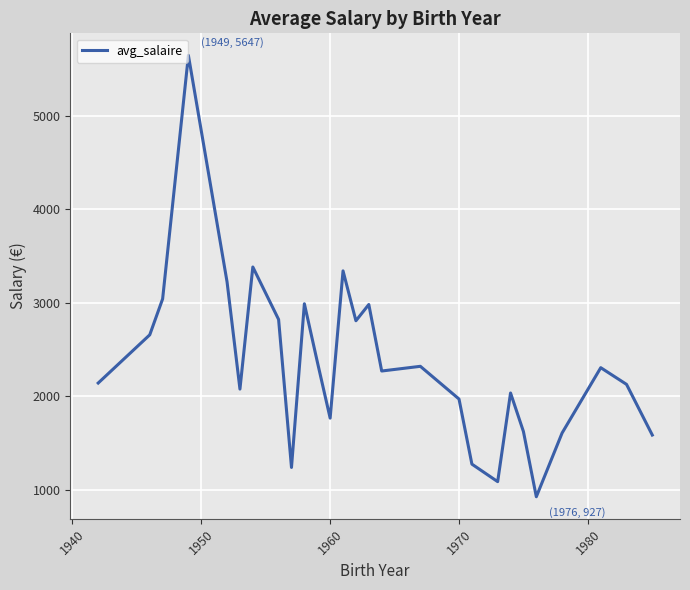

What is the minimum value shown in the chart?

926.7